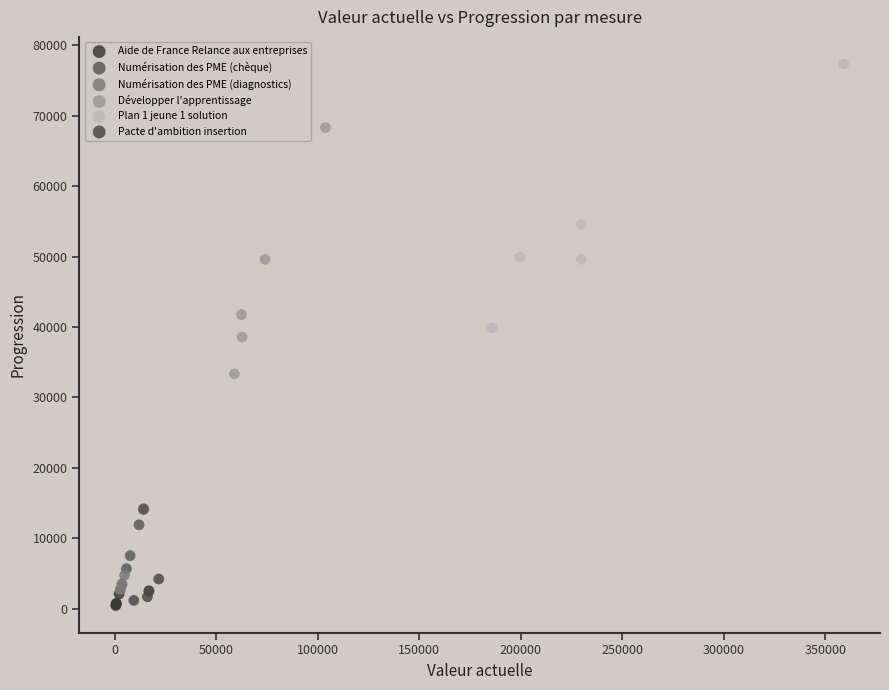

Which series has the largest Y range (max minus min)?

Plan 1 jeune 1 solution